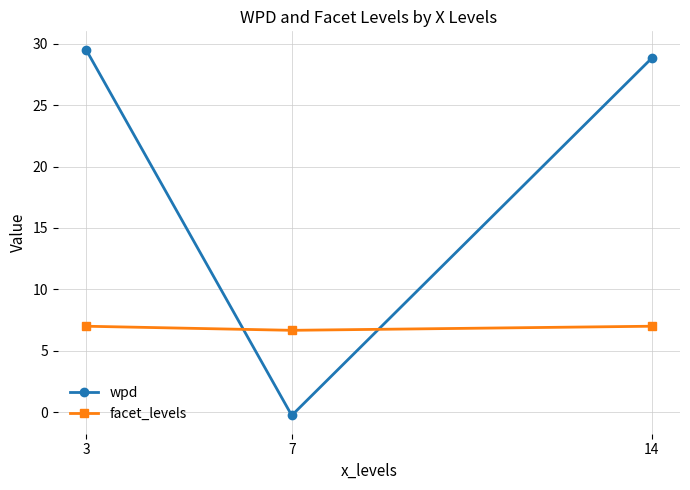

Count the number of data series in this chart.

2